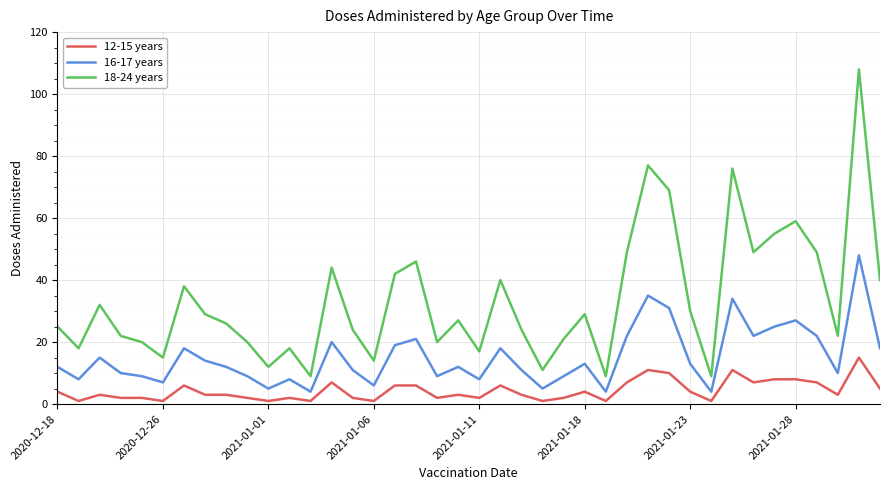

Which series has the largest range (max minus min)?

18-24 years